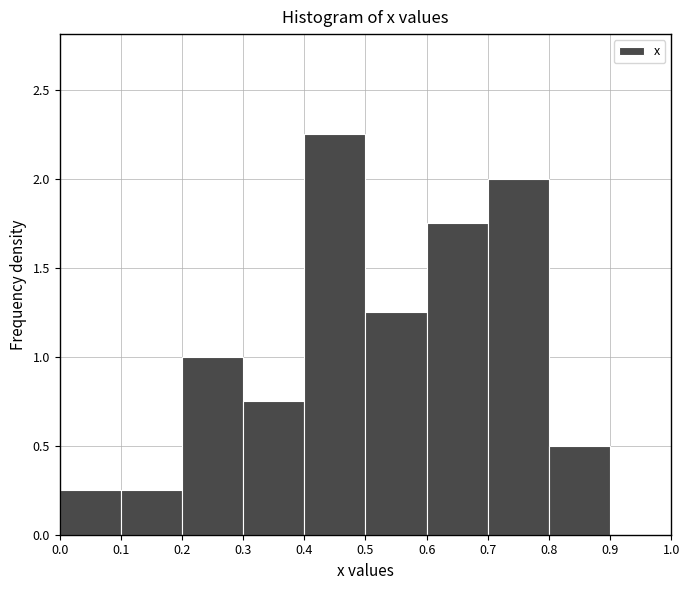

How tall is the bar that spans 0.2 to 0.3 on the x-axis? The values are not printed on the chart, so give them approximately, as read against the axis.

1.00